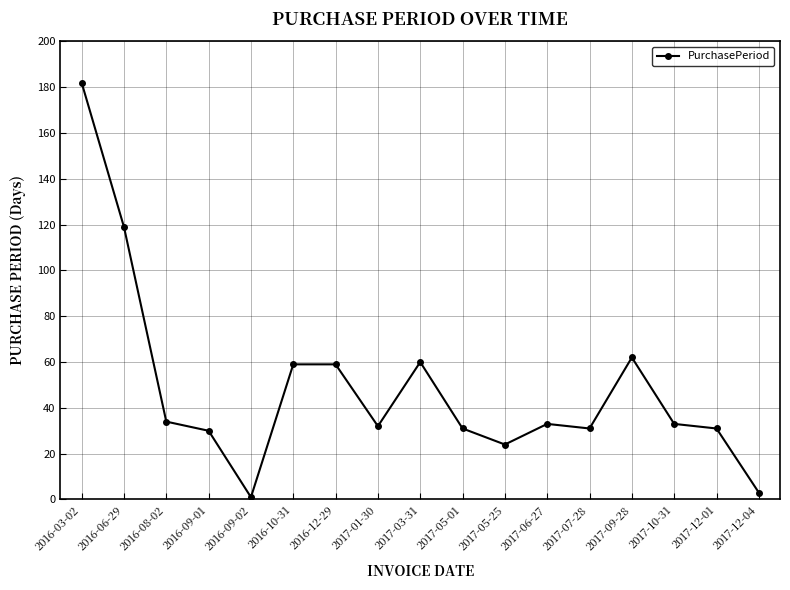

Count the number of data series in this chart.

1